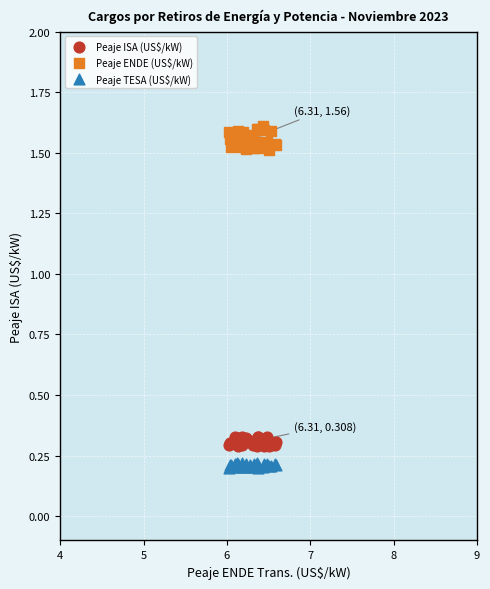

Which series contains the lowest Y value?

Peaje TESA (US$/kW)